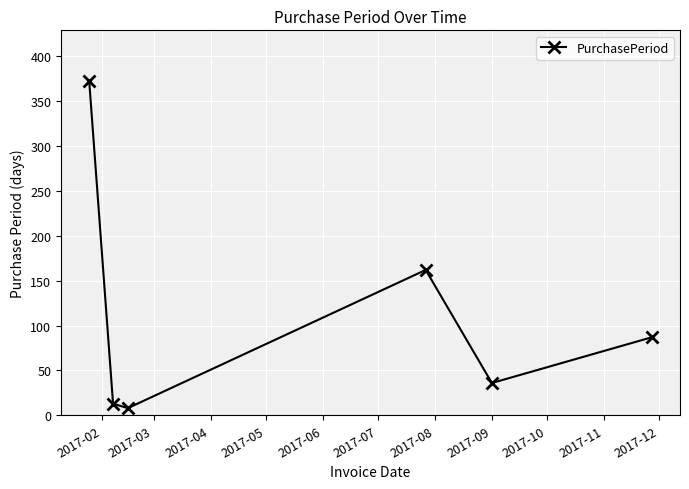

Reading left to right, extract all data points from this chart.

373	13	8	162	36	87